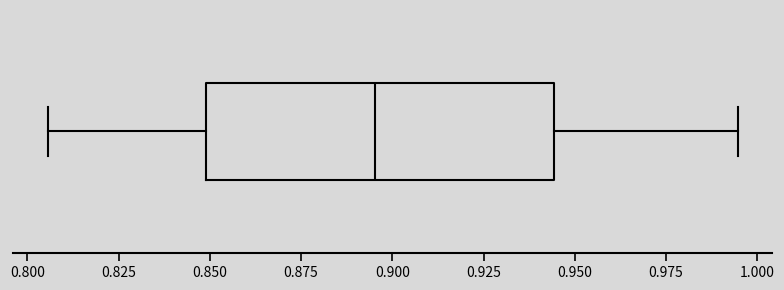

Where is the right edge of the box on the x-axis? The values are not printed on the chart, so give them approximately, as read against the axis.

0.945